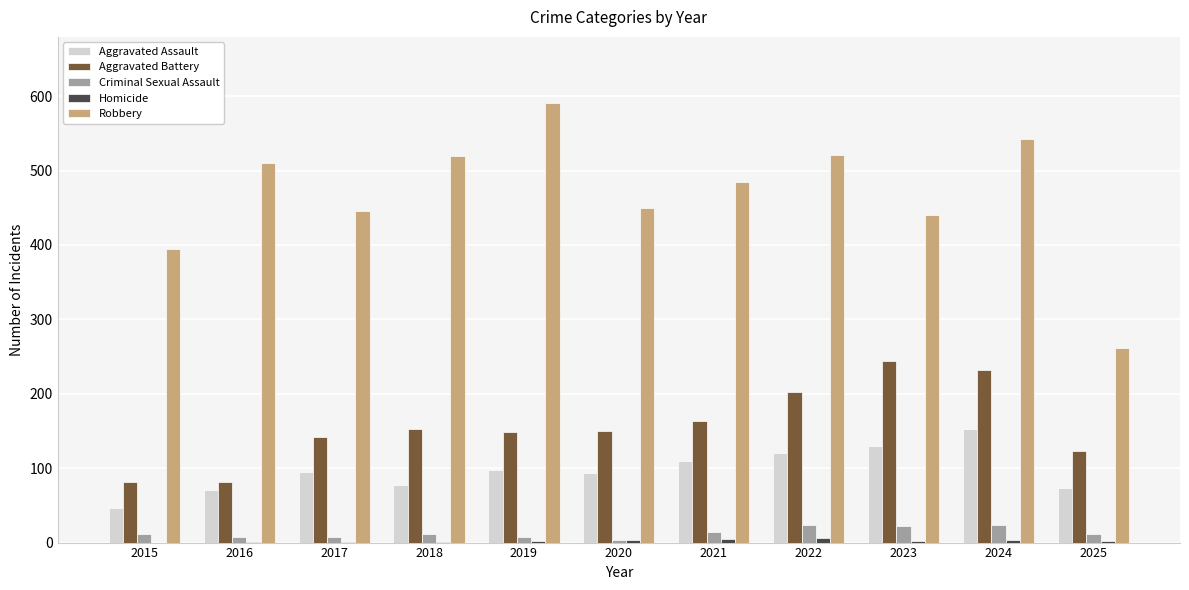

What is the maximum value for Criminal Sexual Assault?

24